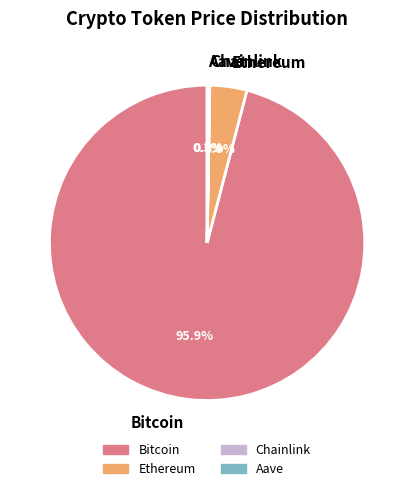

What percentage is NOT represented by Bitcoin?

4.1%